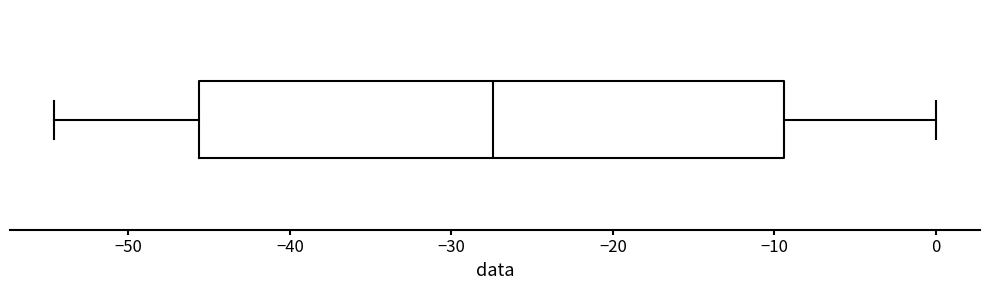

Read this box plot against the x-axis: the position of the median line, the range covered by the box, and the ends of both whiskers. The values are not printed on the chart, so give them approximately, as read against the axis.

median -27, box -46 to -9, whiskers -55 to 0